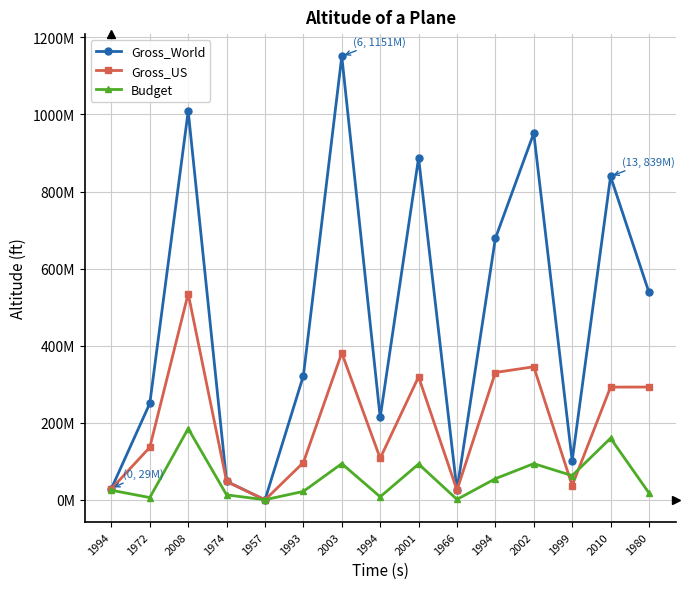

What is the average value of the Gross_World series?

469585488